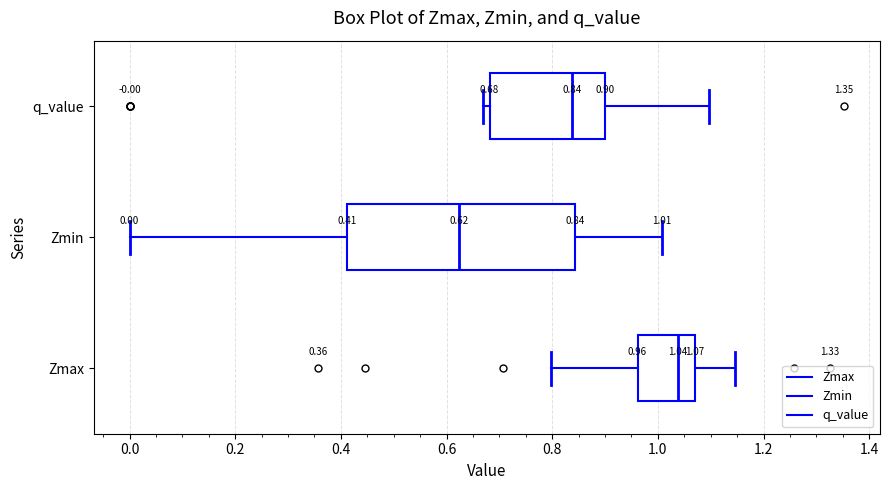

Which box's median line is the furthest to the right?

Zmax